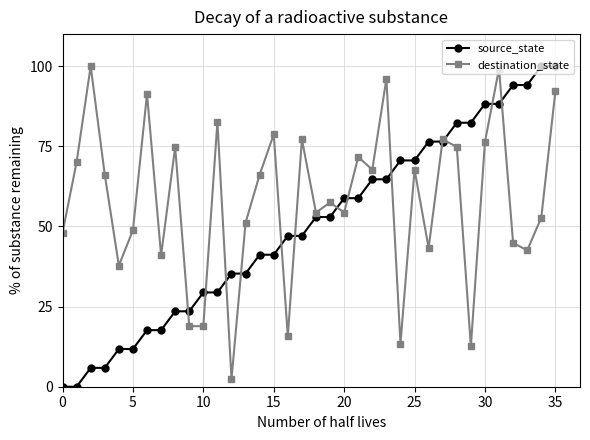

Rank the series by their average value, from highest to lowest.

destination_state, source_state